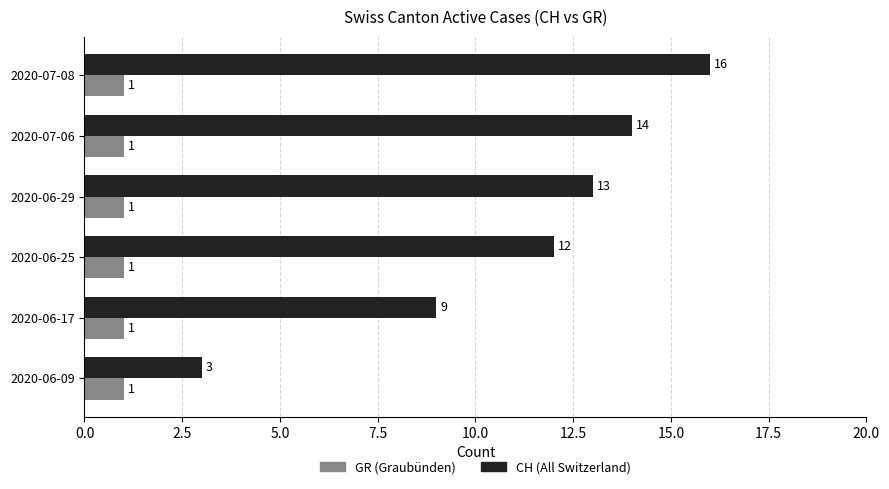

What are all the series names shown in the legend?

GR (Graubünden), CH (All Switzerland)